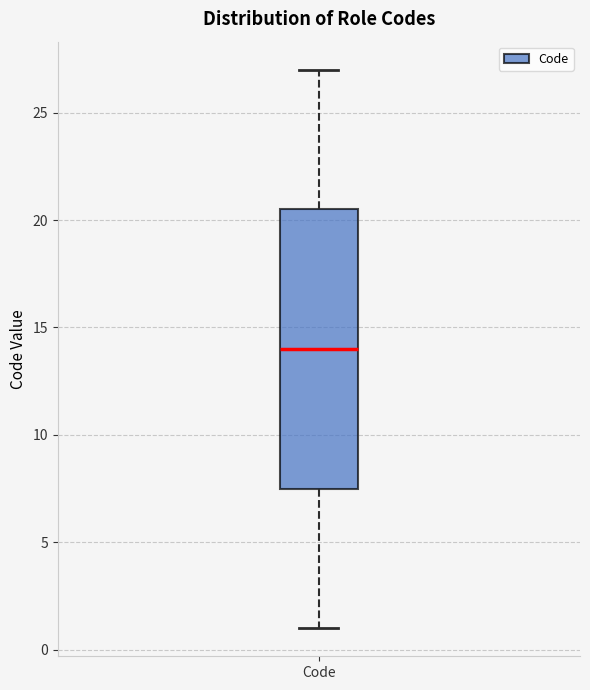

Transcribe this box plot: give where the median line is, the range the box spans, and where the two whiskers end, as read against the y-axis. The values are not printed on the chart, so give them approximately, as read against the axis.

median 14.0, box 7.5 to 20.5, whiskers 1.0 to 27.0